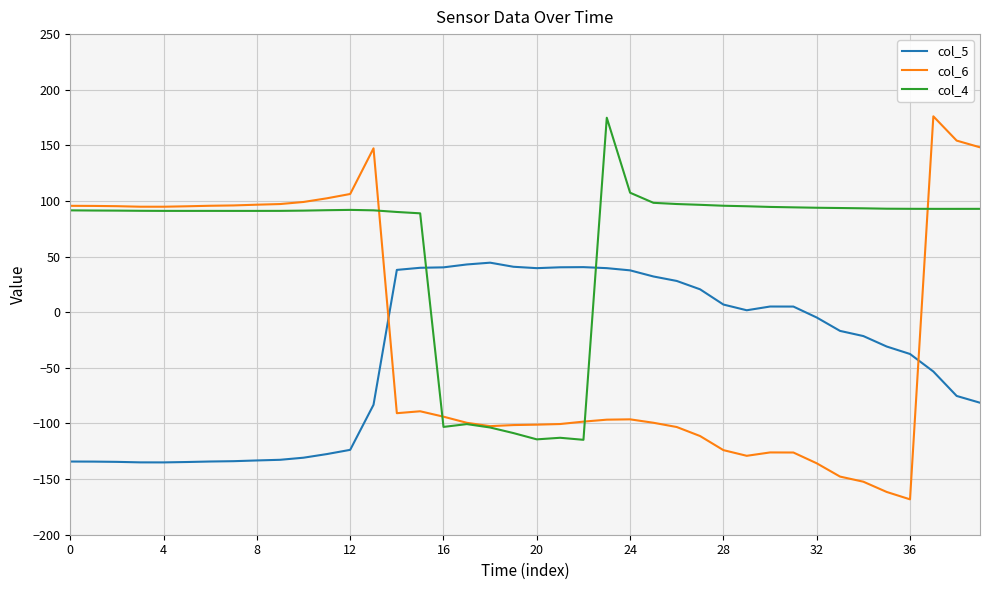

List the series in order of their overall mean, lowest first.

col_5, col_6, col_4